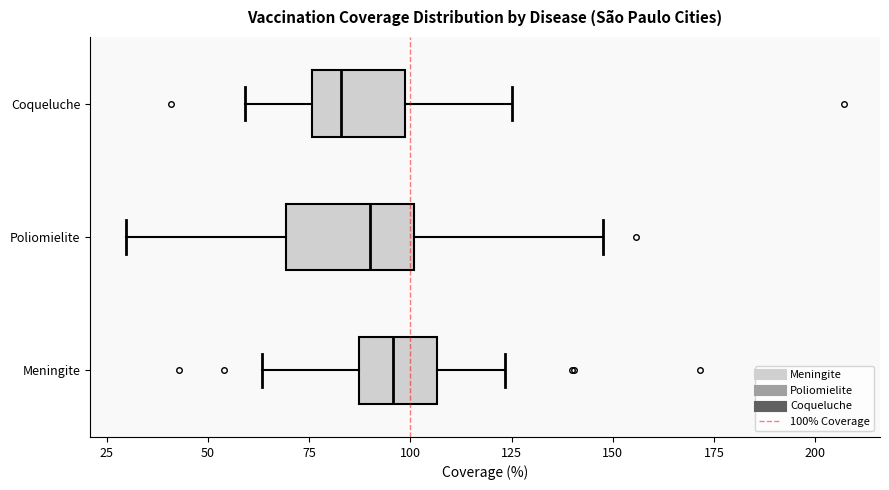

Which box has the furthest to the left median line?

Coqueluche